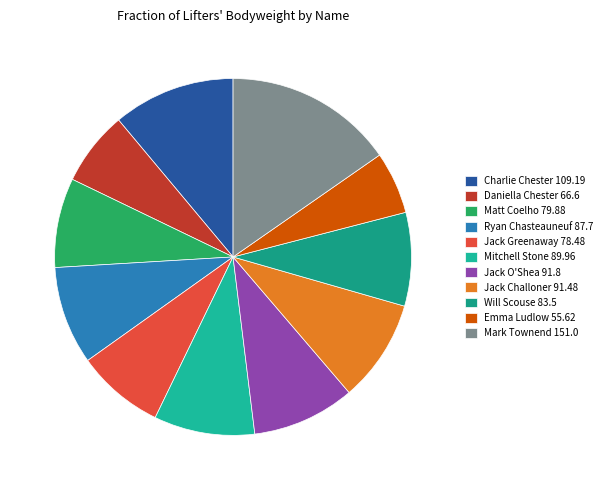

Does any single category account for the majority?

No